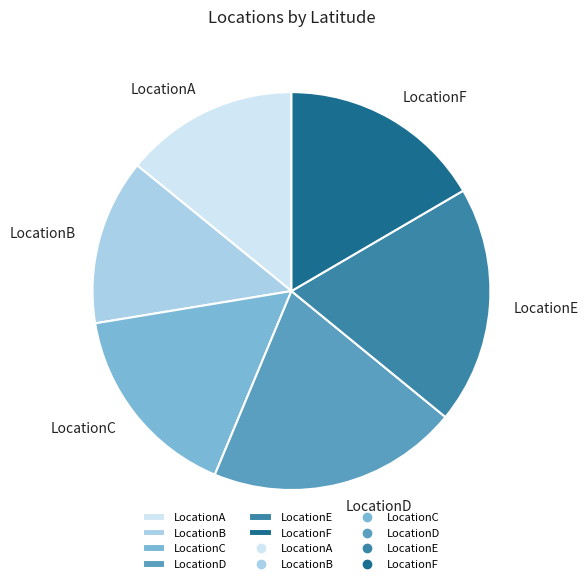

Does any single category account for the majority?

No